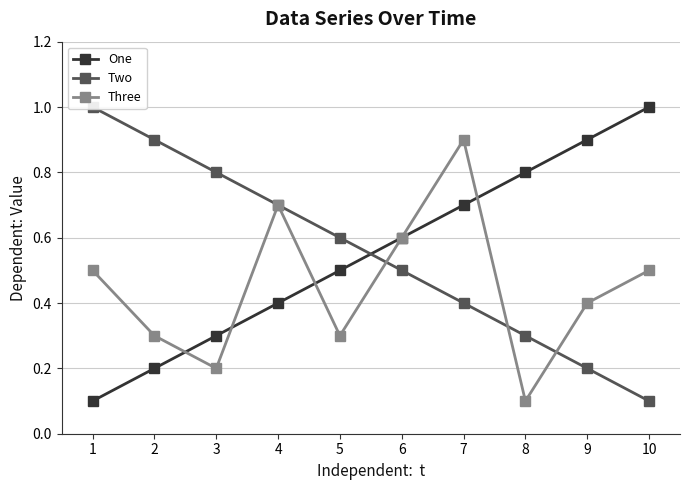

Is it true that One equals 0.7 at 7?

True